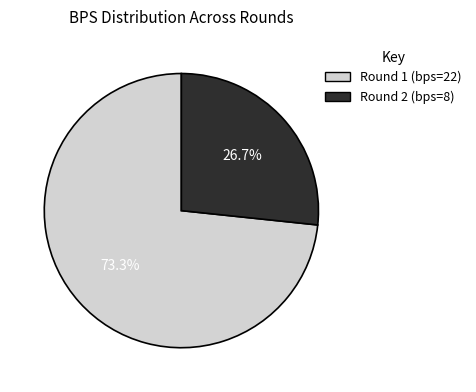

Is Round 2 (bps=8) the majority of the pie?

No